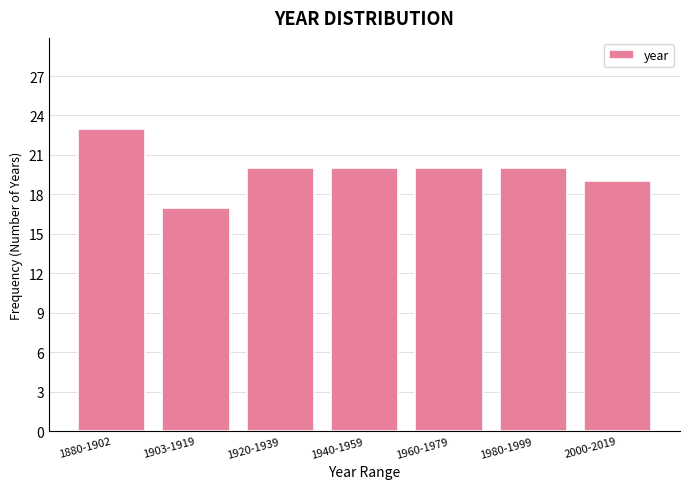

Reading left to right, what are all the values shown in this chart?

23	17	20	20	20	20	19